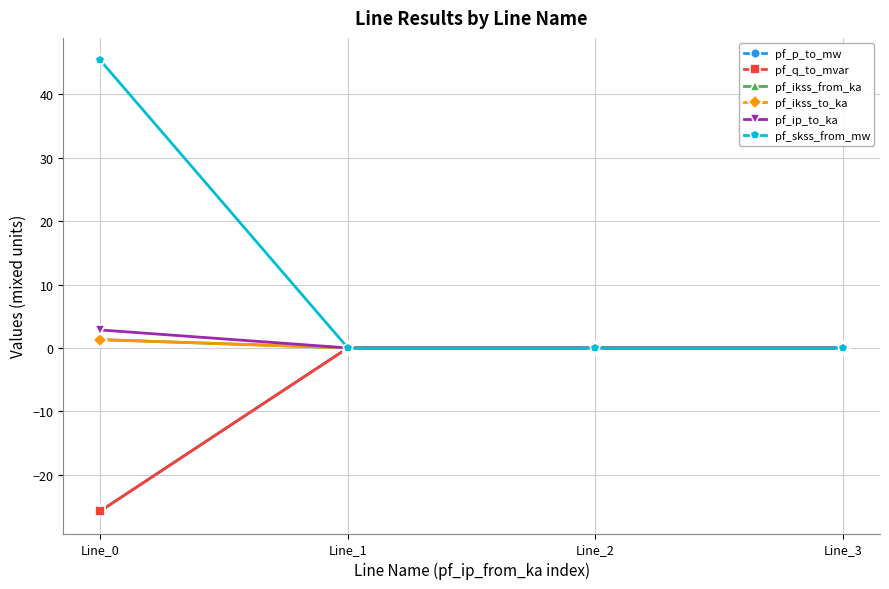

Does the chart have visible grid lines?

Yes